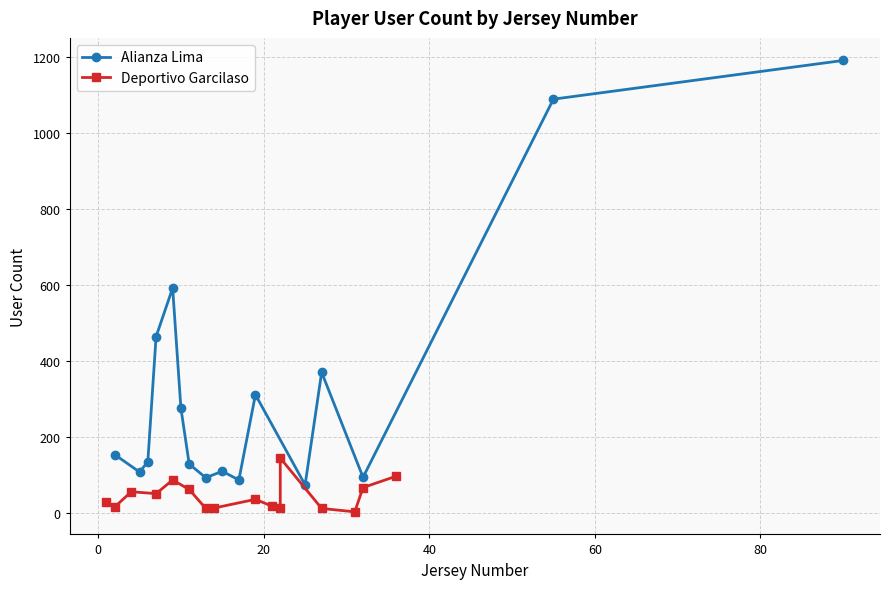

Which series has the widest spread of values?

Alianza Lima